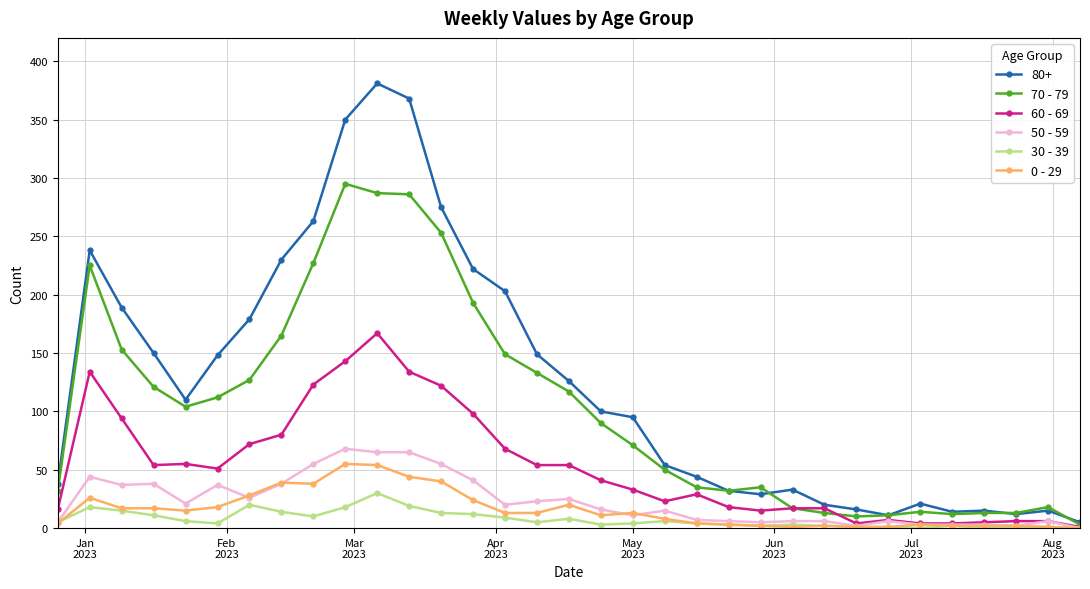

At how many categories does at least one series exceed 250?

5